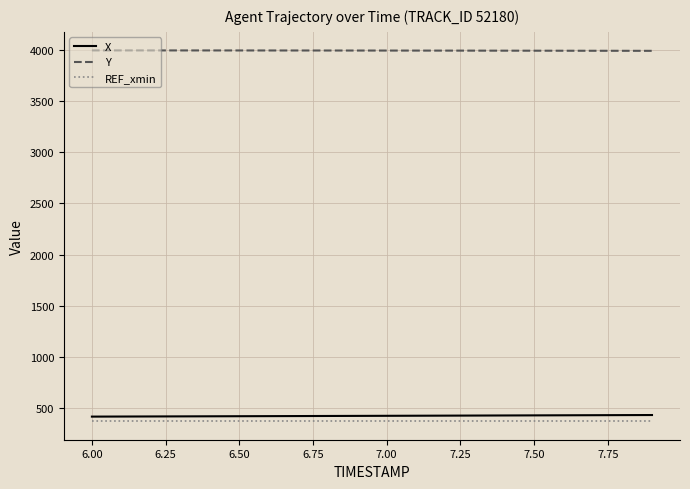

What is the maximum value for Y?

3992.2